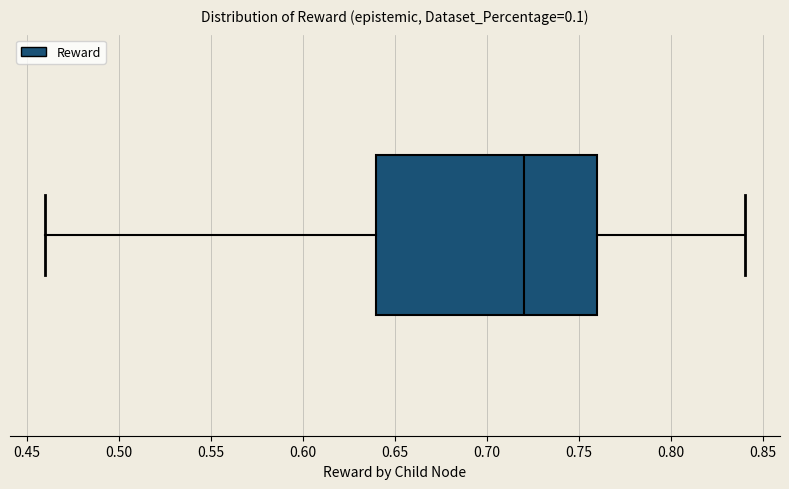

Read this box plot against the x-axis: the position of the median line, the range covered by the box, and the ends of both whiskers. The values are not printed on the chart, so give them approximately, as read against the axis.

median 0.72, box 0.64 to 0.76, whiskers 0.46 to 0.84